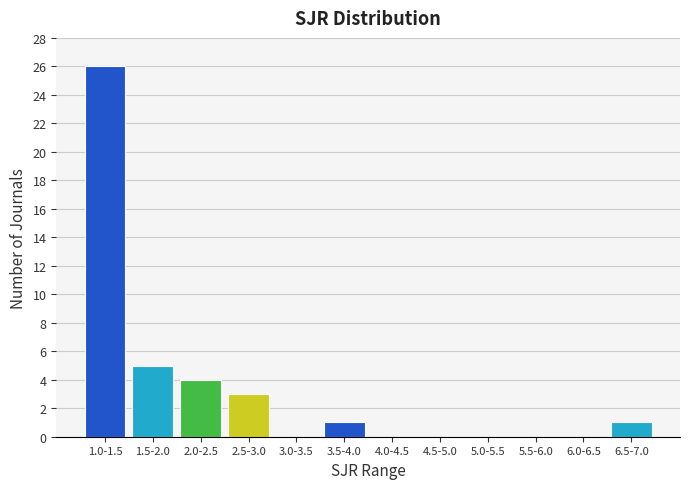

Reading left to right, extract all data points from this chart.

1.0-1.5=26	1.5-2.0=5	2.0-2.5=4	2.5-3.0=3	3.0-3.5=0	3.5-4.0=1	4.0-4.5=0	4.5-5.0=0	5.0-5.5=0	5.5-6.0=0	6.0-6.5=0	6.5-7.0=1